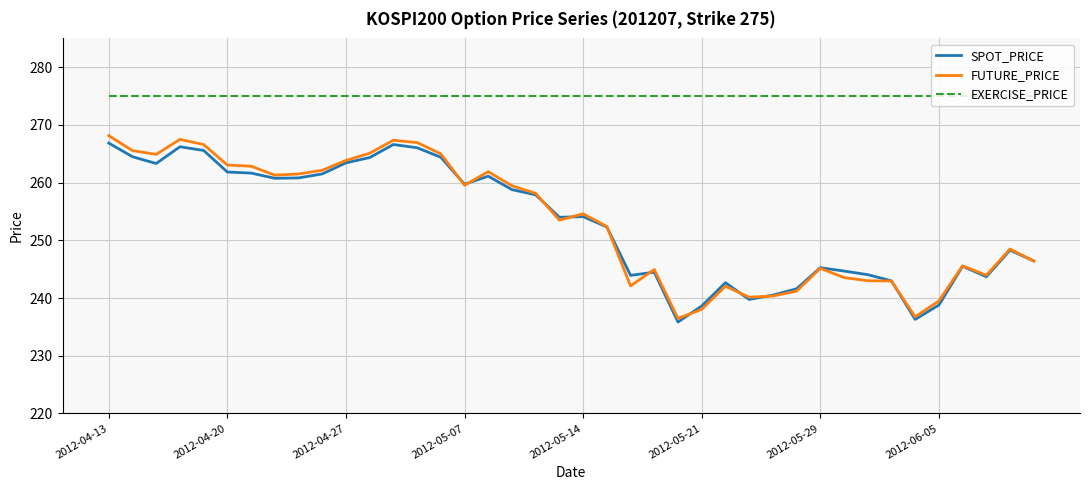

Which series has the widest spread of values?

FUTURE_PRICE